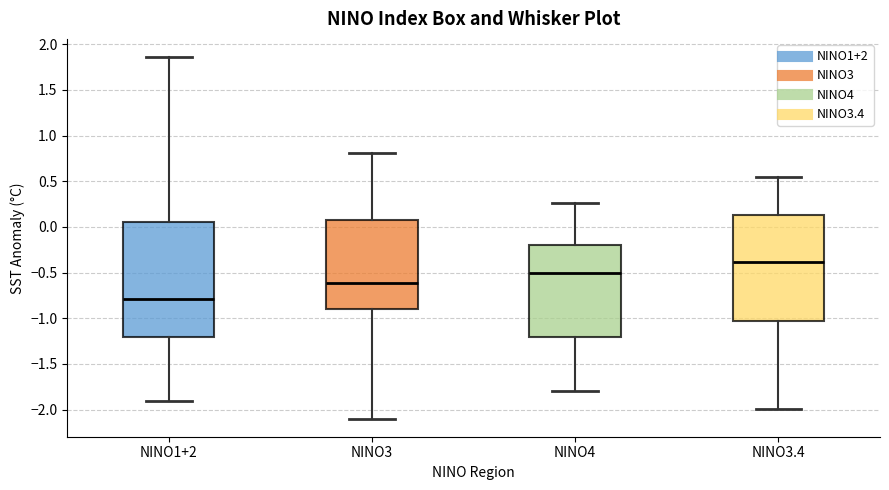

Reading left to right, transcribe this box plot: for each box, give where its median line is, the range the box spans, and where its two whiskers end, as read against the y-axis. The values are not printed on the chart, so give them approximately, as read against the axis.

NINO1+2: median -0.80, box -1.20 to 0.05, whiskers -1.90 to 1.85
NINO3: median -0.60, box -0.90 to 0.10, whiskers -2.10 to 0.80
NINO4: median -0.50, box -1.20 to -0.20, whiskers -1.80 to 0.25
NINO3.4: median -0.40, box -1.05 to 0.15, whiskers -2.00 to 0.55